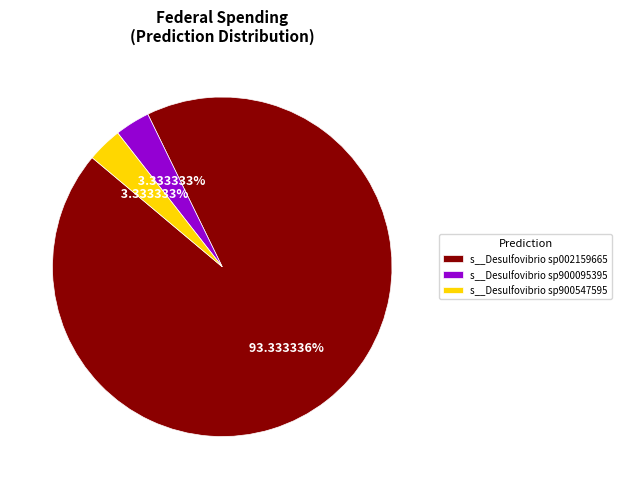

Is there any slice that represents more than half of the pie?

Yes